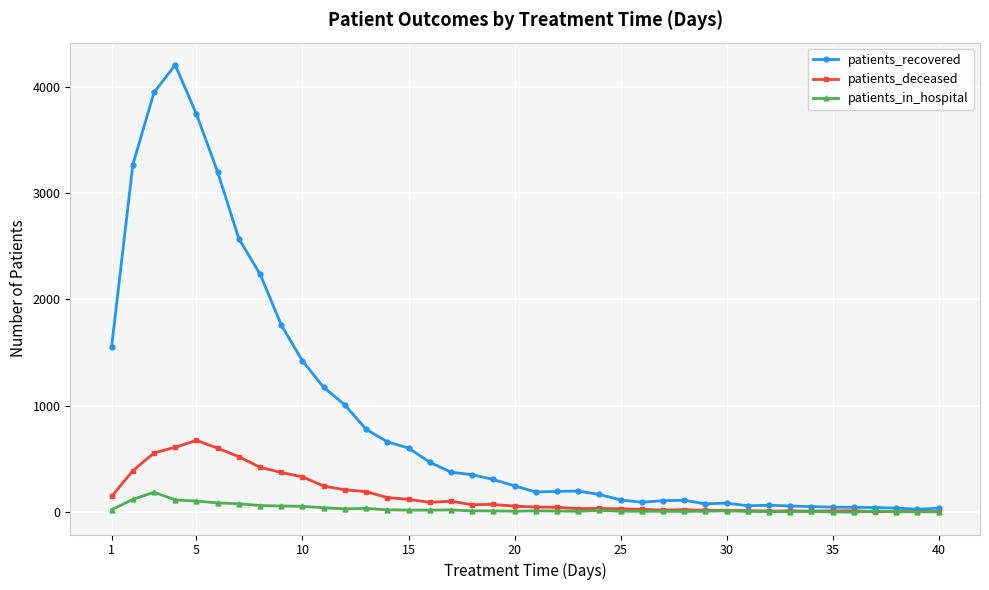

Which series has the largest total across all categories?

patients_recovered